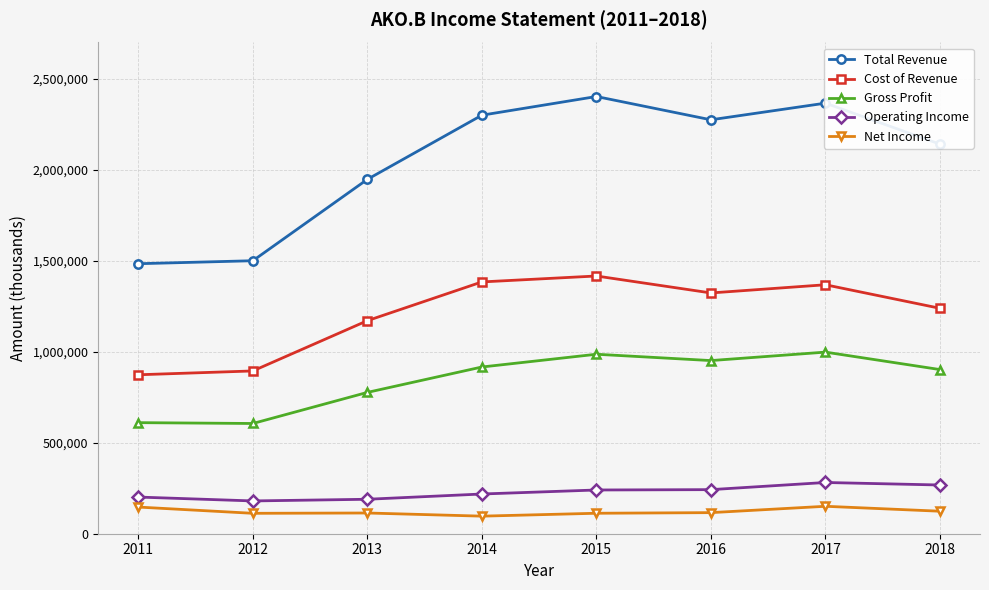

Is this an area chart (filled region under the line)?

No